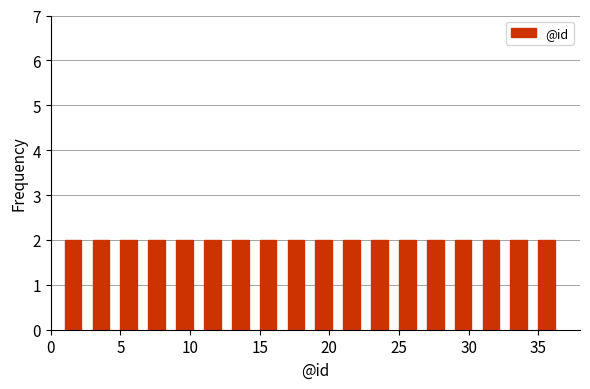

How tall is the bar that spans 21 to 23 on the x-axis? The values are not printed on the chart, so give them approximately, as read against the axis.

2